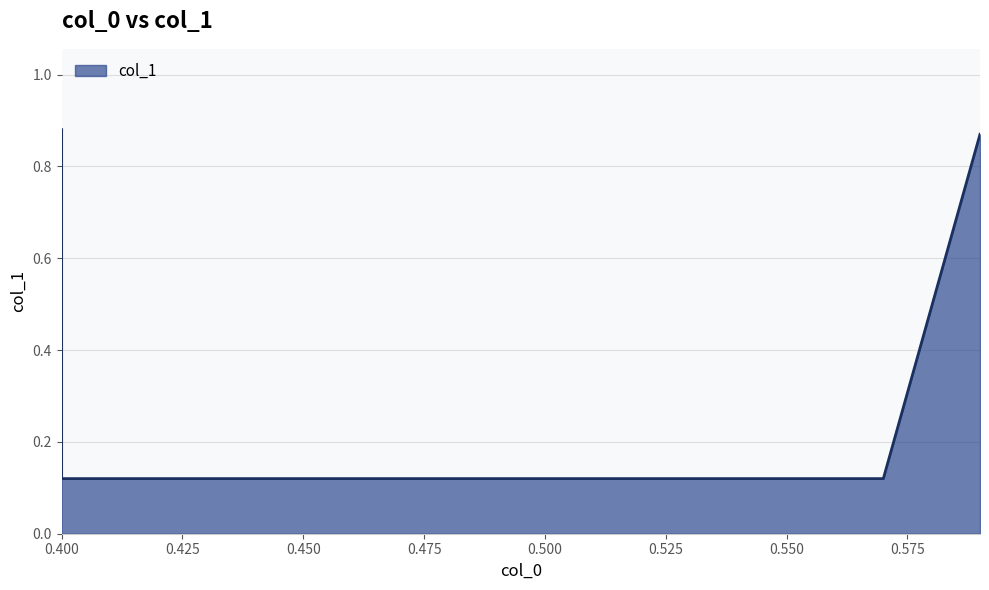

How many values are between 0 and 1?

4